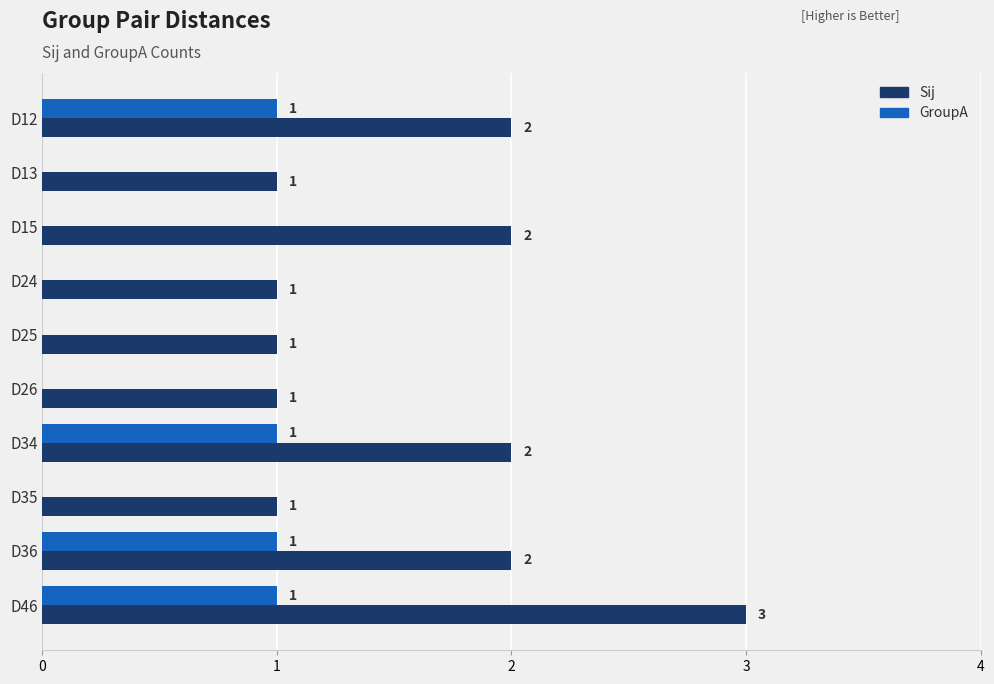

What value does the Sij series have at D46?

3